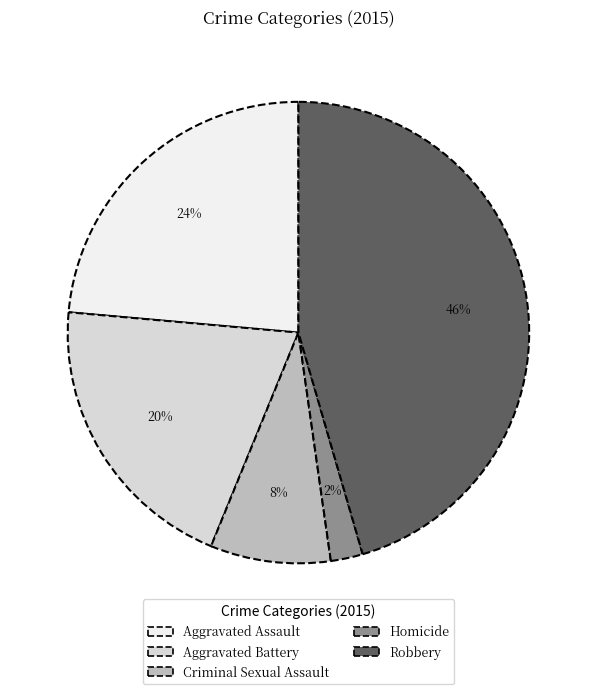

What is the largest slice in the pie chart?

Robbery